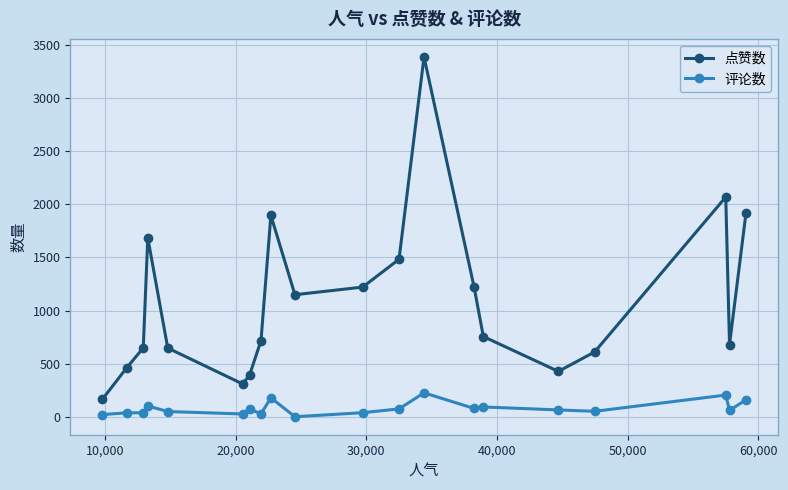

Which series has the largest total across all categories?

点赞数